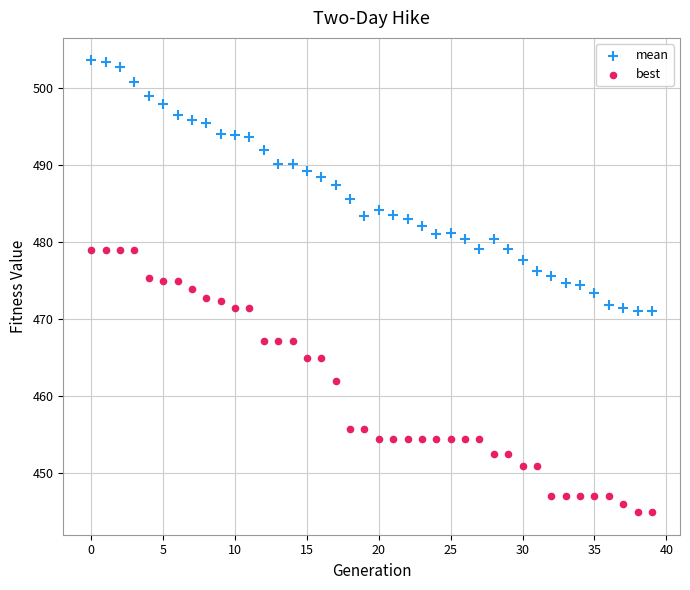

Which series has the widest spread of Y values?

best